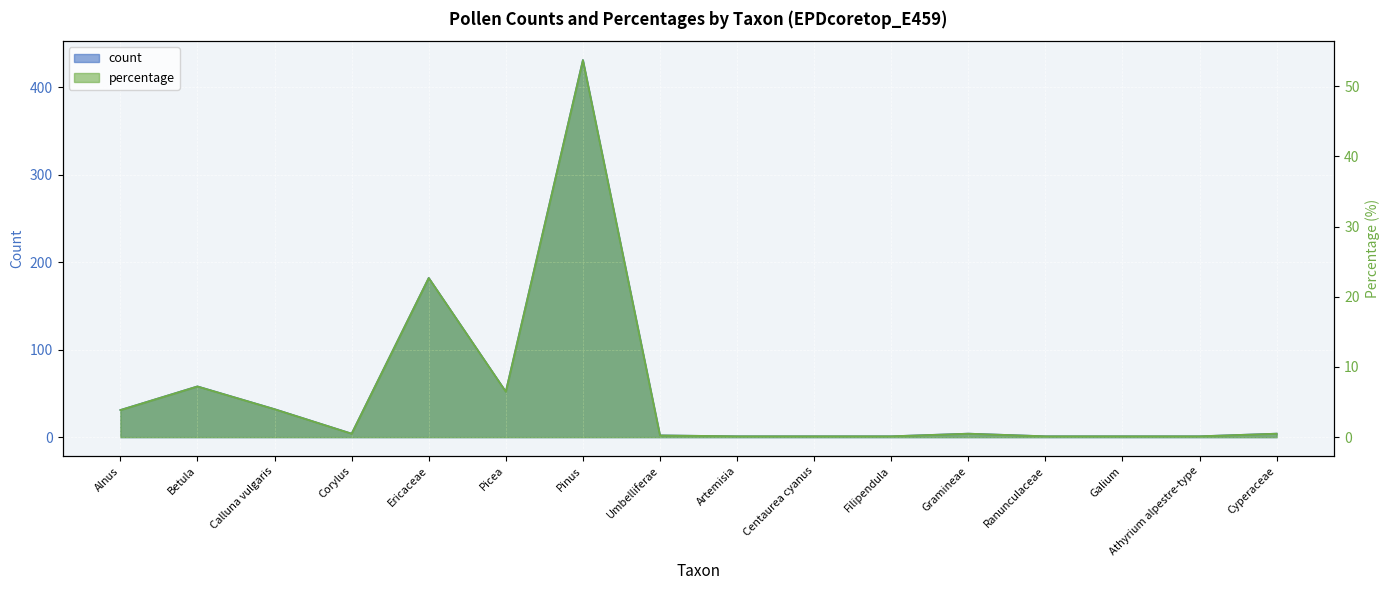

True or false: percentage has a value of 1.0 at Athyrium alpestre-type.

True